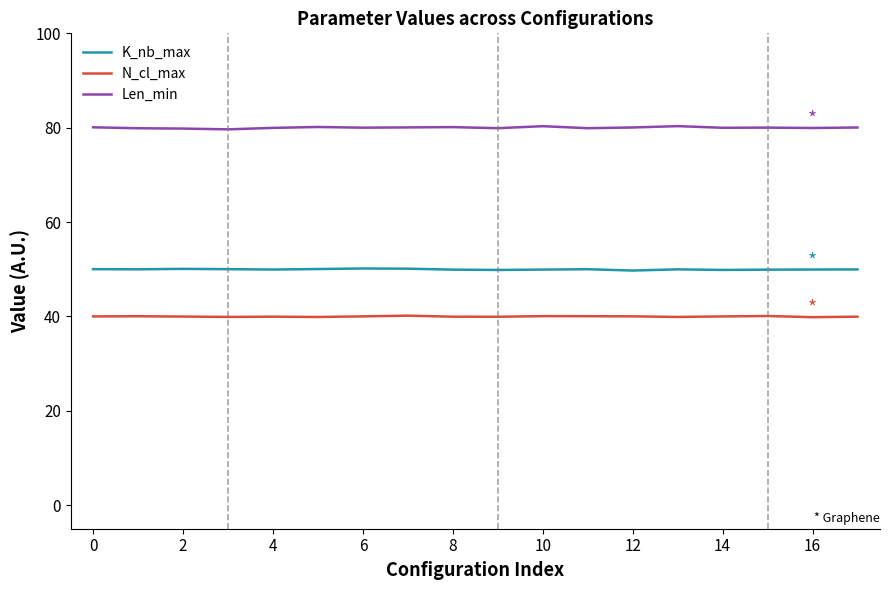

What is the lowest value of the K_nb_max series?

49.7